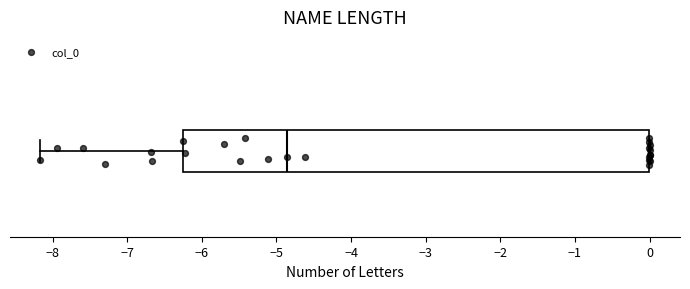

Where does the left whisker of the box end on the x-axis? The values are not printed on the chart, so give them approximately, as read against the axis.

-8.2